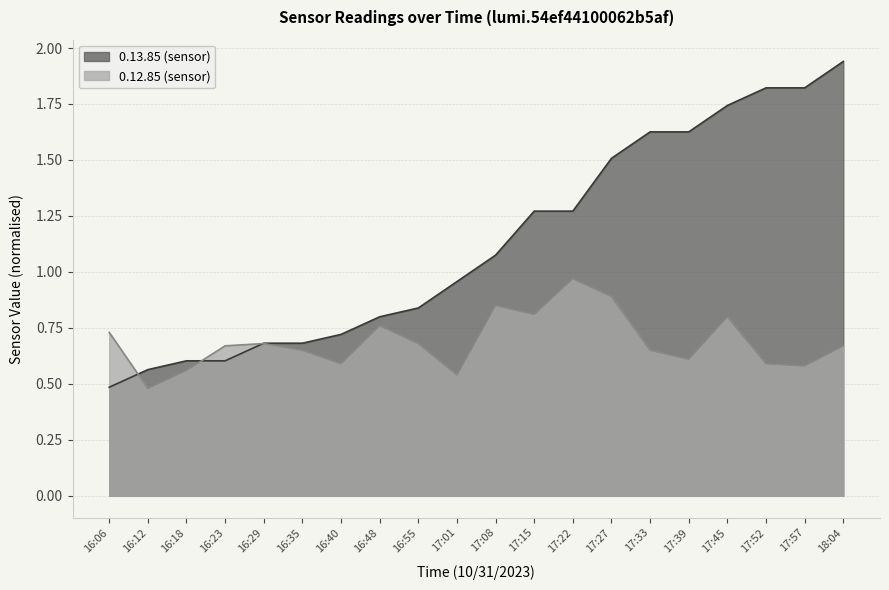

The value of 0.12.85 (sensor) at 17:39 is 1.1. True or false?

False